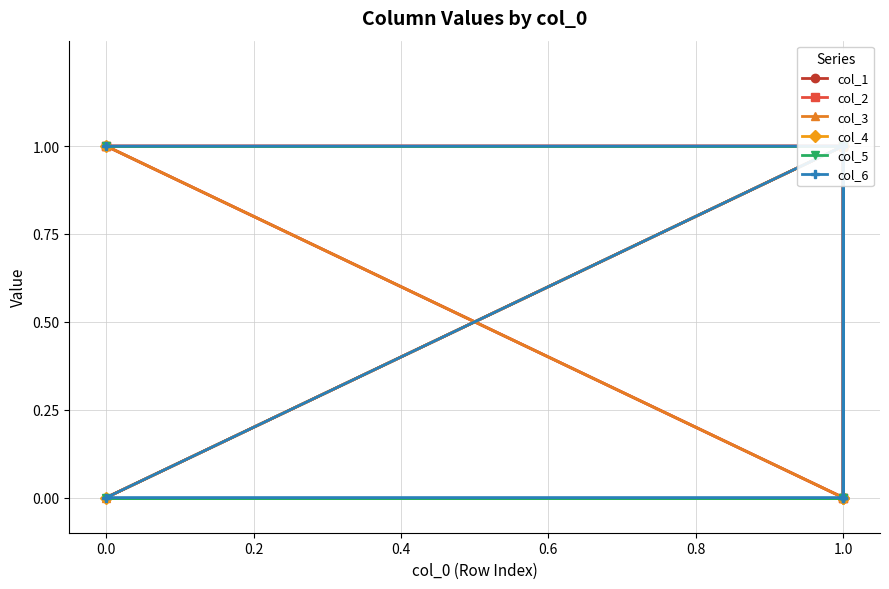

The value of col_5 at 0.0 is 0. True or false?

False